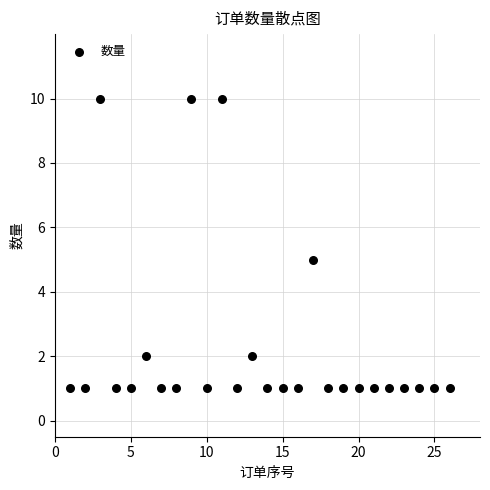

What is the range of X values (max minus min)?

25